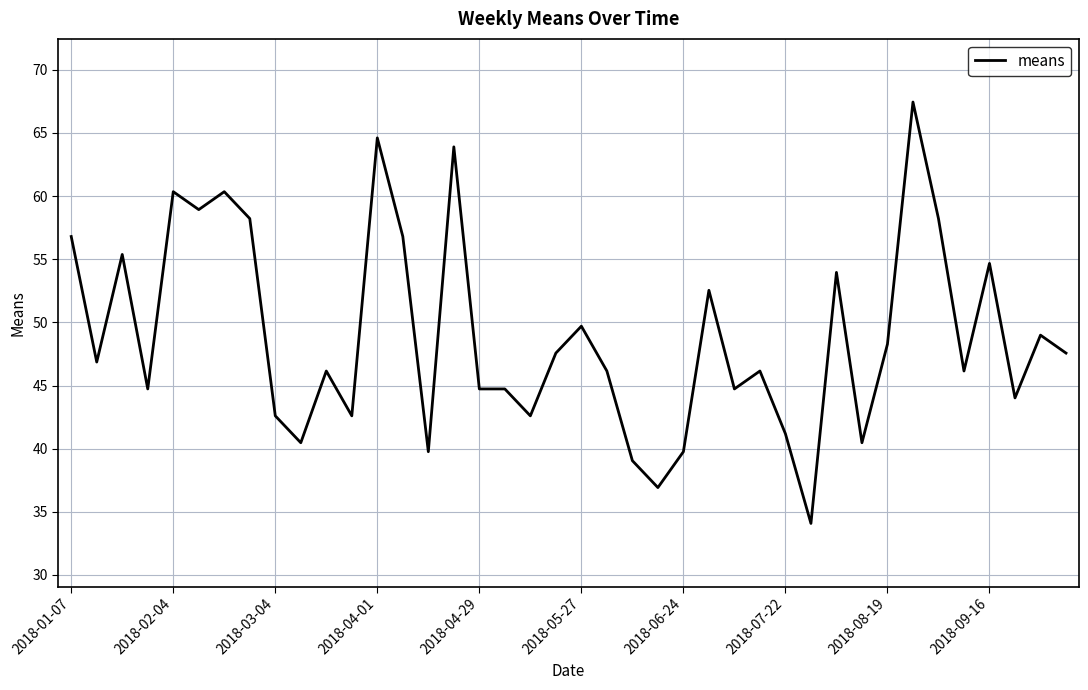

What is the maximum value shown in the chart?

67.5